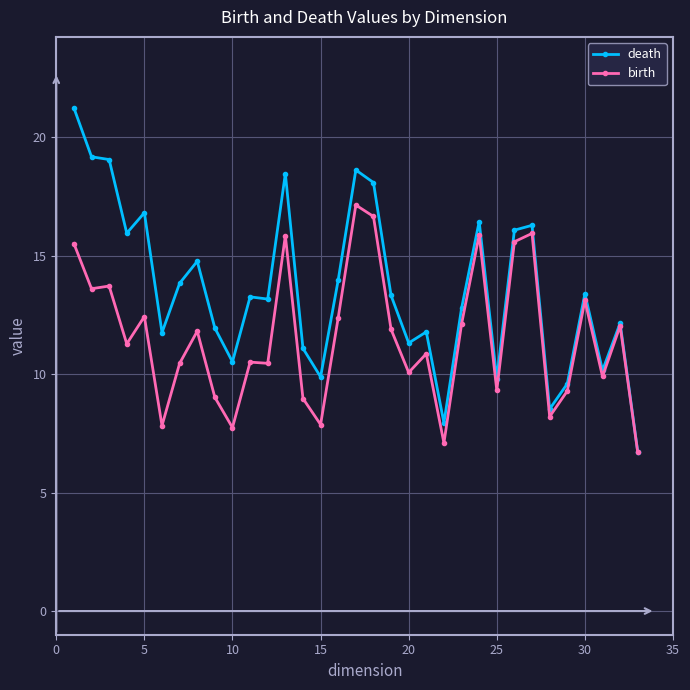

What is the difference between the maximum and minimum values in the death series?

14.5